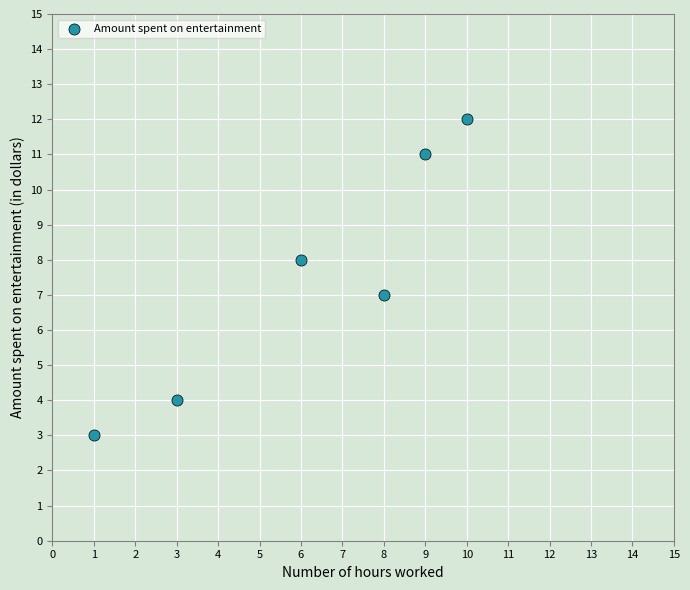

What is the average X value?

6